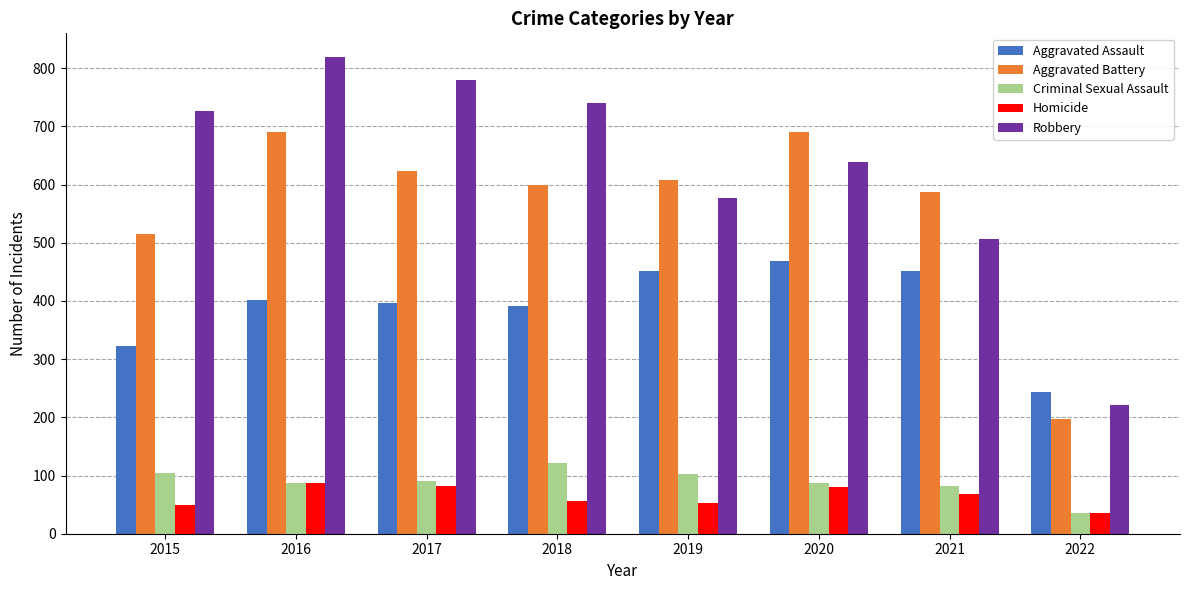

The value of Aggravated Battery at 2015 is 292. True or false?

False